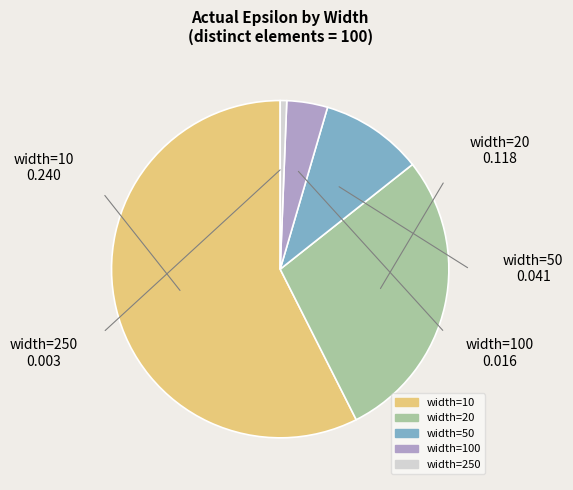

Count the number of slices in the pie.

5